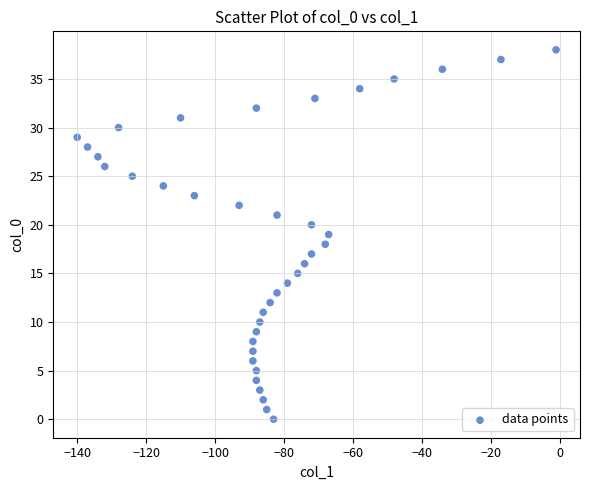

What is the range of X values (max minus min)?

139